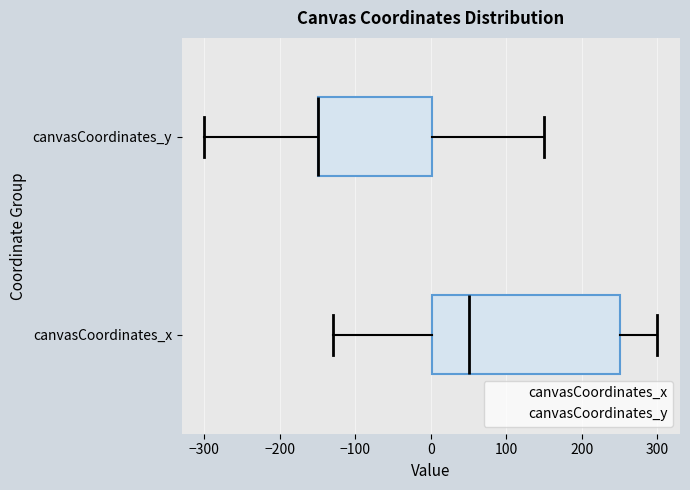

Reading bottom to top, read every box against the x-axis: the position of its median line, the range the box covers, and the ends of its whiskers. The values are not printed on the chart, so give them approximately, as read against the axis.

canvasCoordinates_x: median 50, box 0 to 250, whiskers -130 to 300
canvasCoordinates_y: median -150 (drawn on the box's left edge), box -150 to 0, whiskers -300 to 150